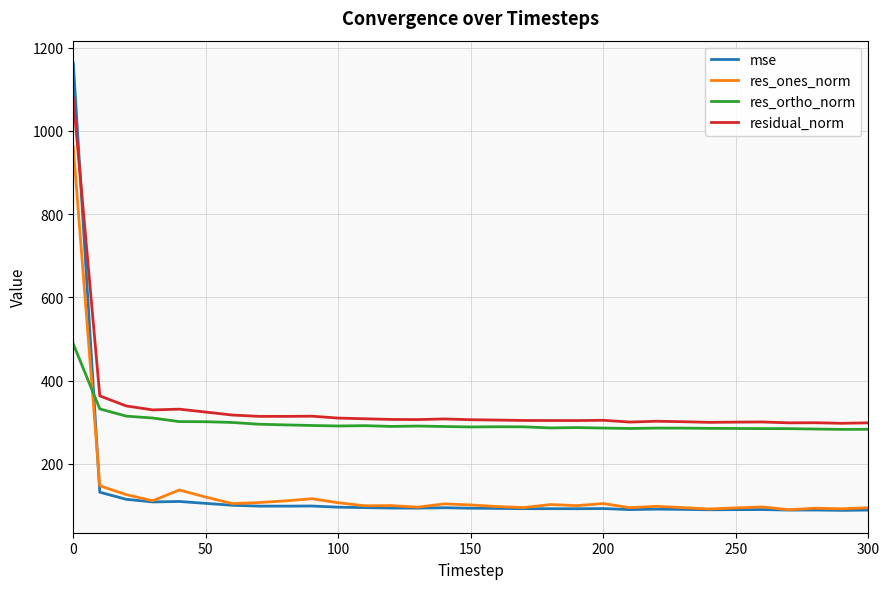

What is the minimum value for mse?

88.6